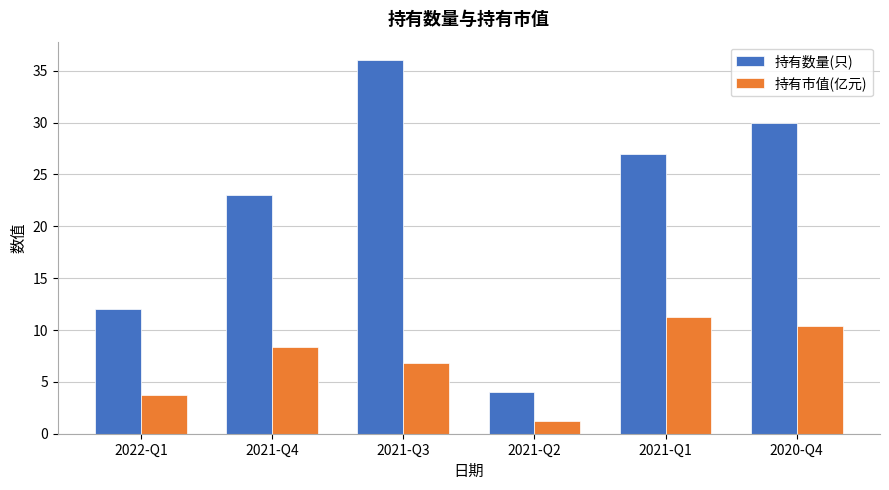

Reading right to left, what are all the values shown in this chart?

持有数量(只): 2020-Q4=30.0	2021-Q1=27.0	2021-Q2=4.0	2021-Q3=36.0	2021-Q4=23.0	2022-Q1=12.0
持有市值(亿元): 2020-Q4=10.4	2021-Q1=11.3	2021-Q2=1.2	2021-Q3=6.8	2021-Q4=8.4	2022-Q1=3.8